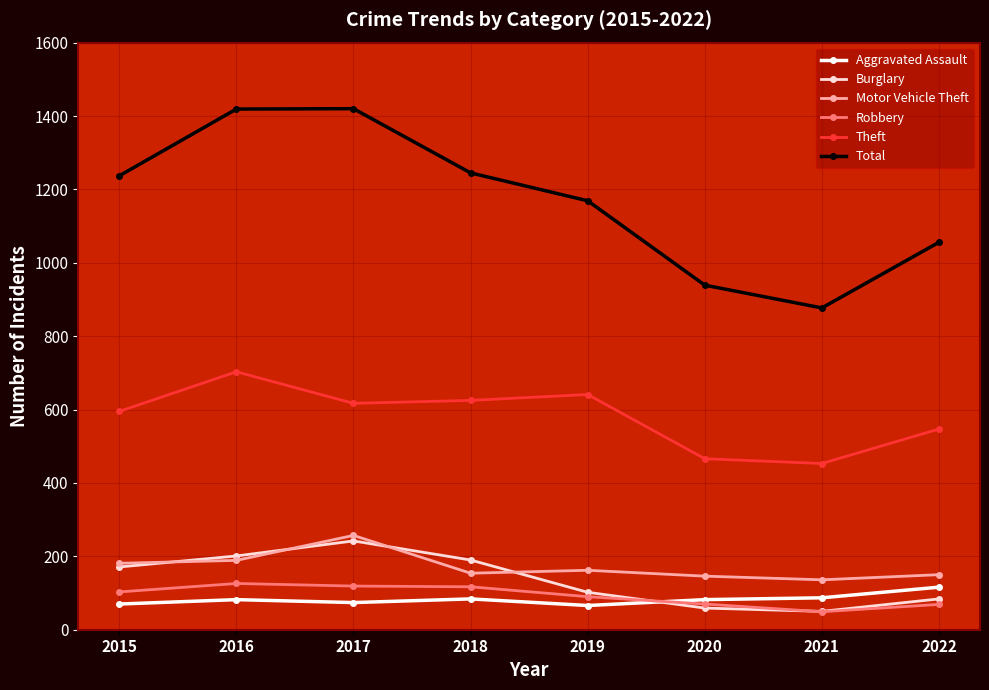

What is the sum of the Aggravated Assault values at 2015 and 2021?

157